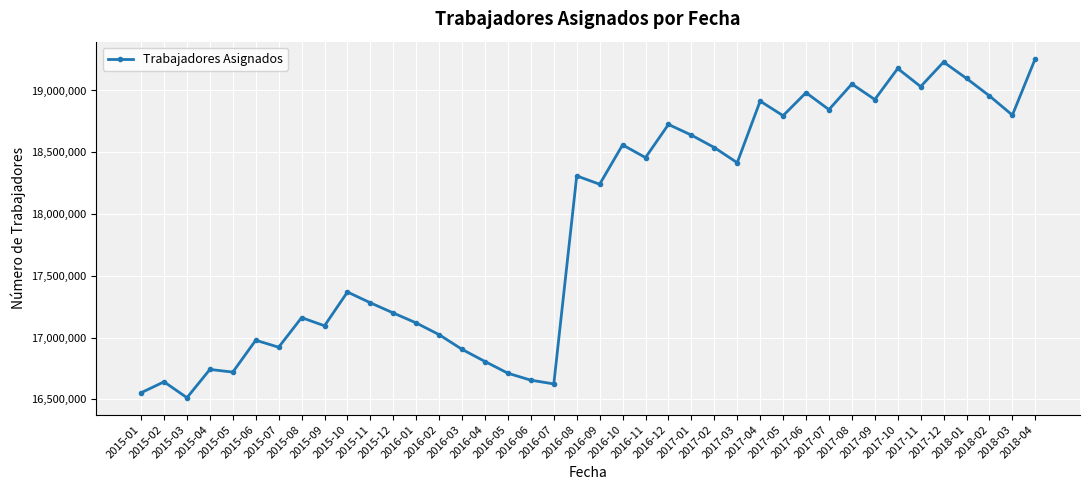

At which category does the data reach its first local peak?

2015-02